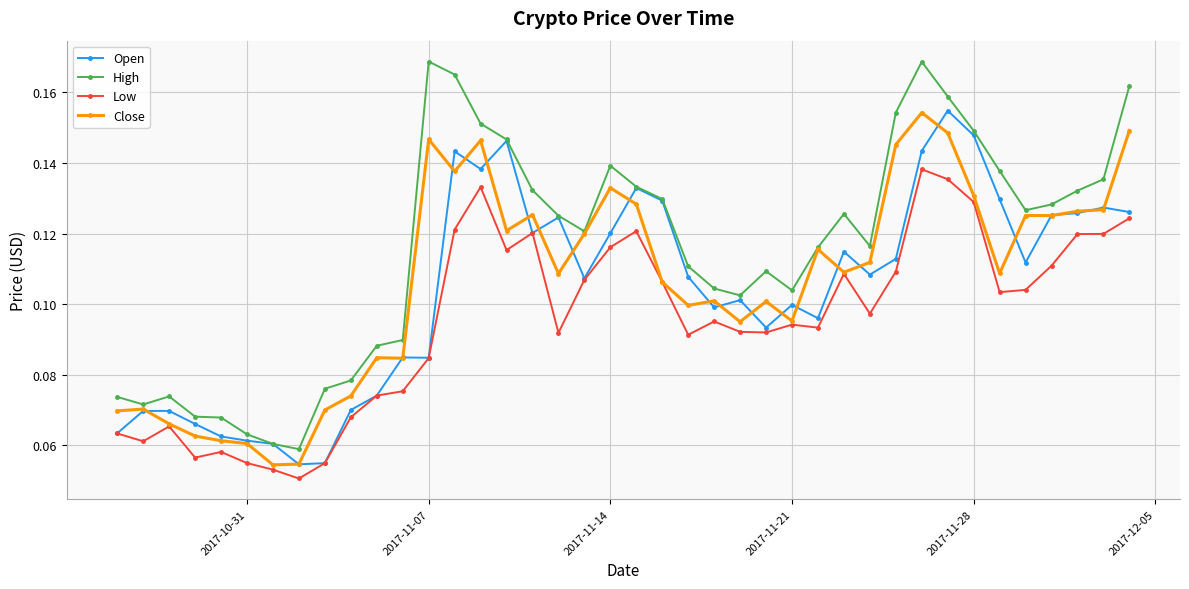

Which series has the largest total across all categories?

High